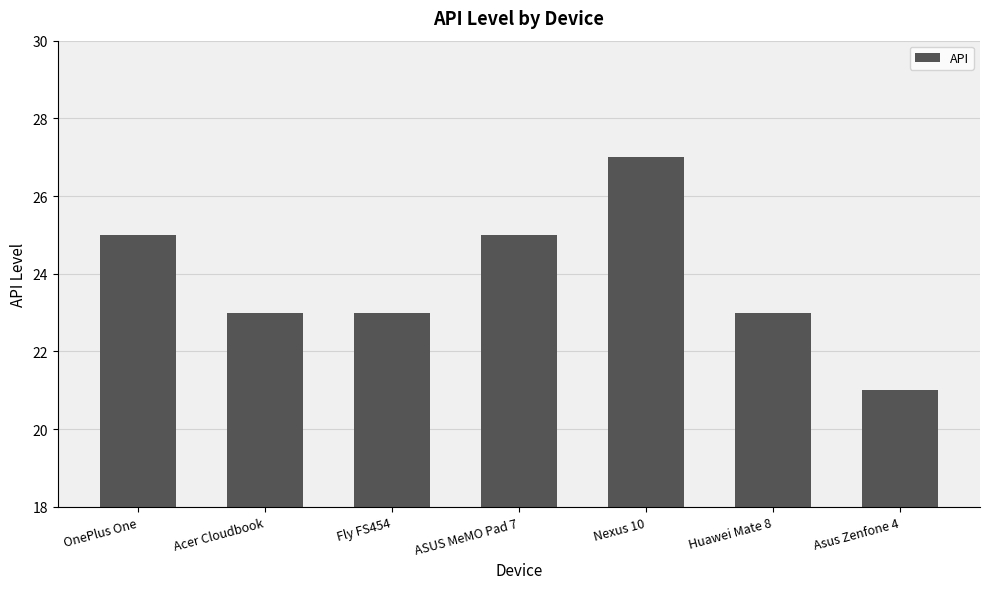

What is the value of the 5th bar from the left?

27